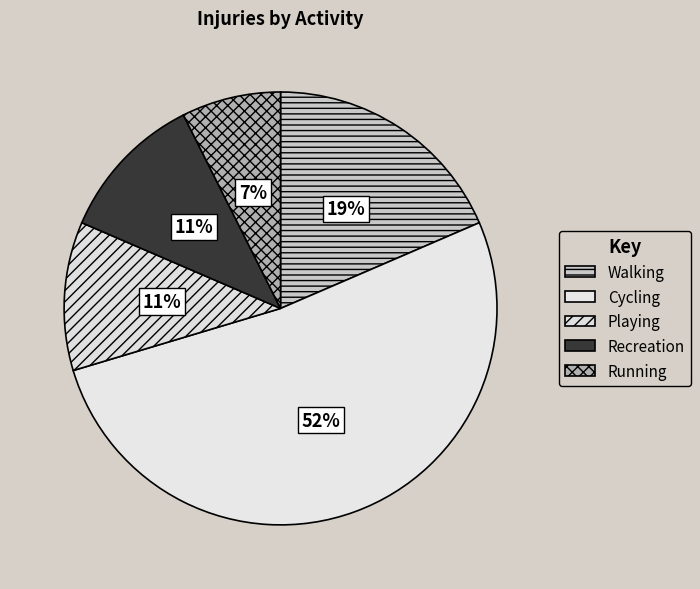

How many segments does this pie chart have?

5